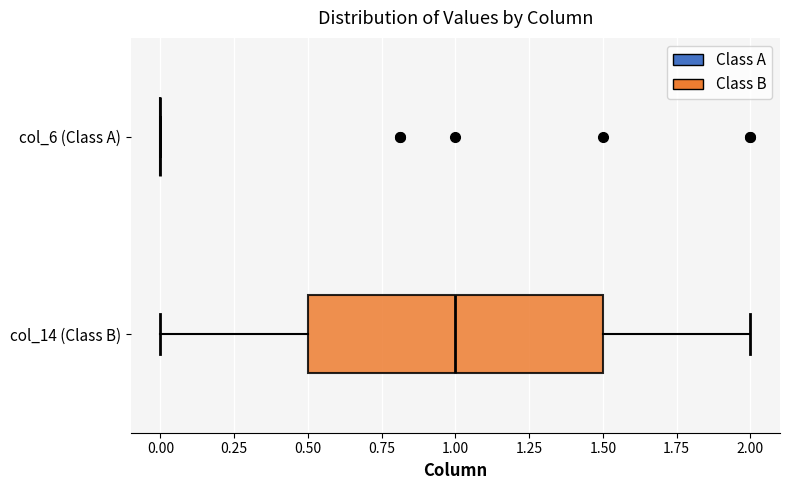

Reading bottom to top, read every box against the x-axis: the position of its median line, the range the box covers, and the ends of its whiskers. The values are not printed on the chart, so give them approximately, as read against the axis.

col_14 (Class B): median 1.0, box 0.5 to 1.5, whiskers 0.0 to 2.0
col_6 (Class A): box collapsed to a line at 0.0, whiskers 0.0 to 0.0